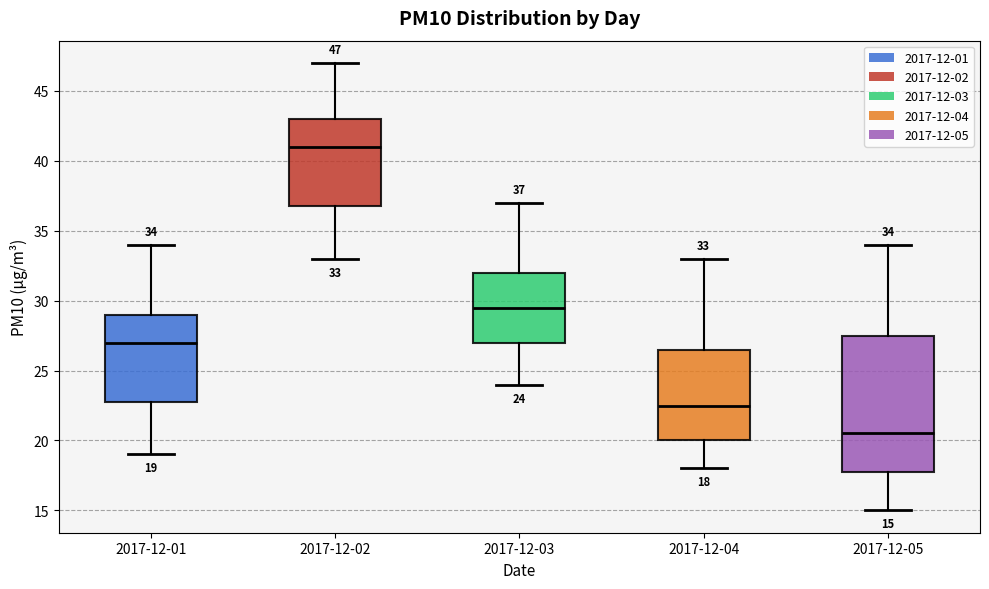

Which box has the highest median line?

2017-12-02